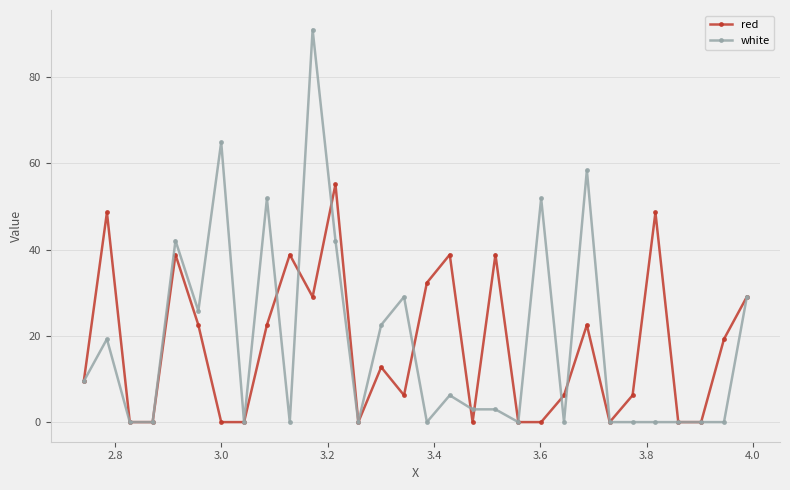

Which series has the widest spread of values?

white